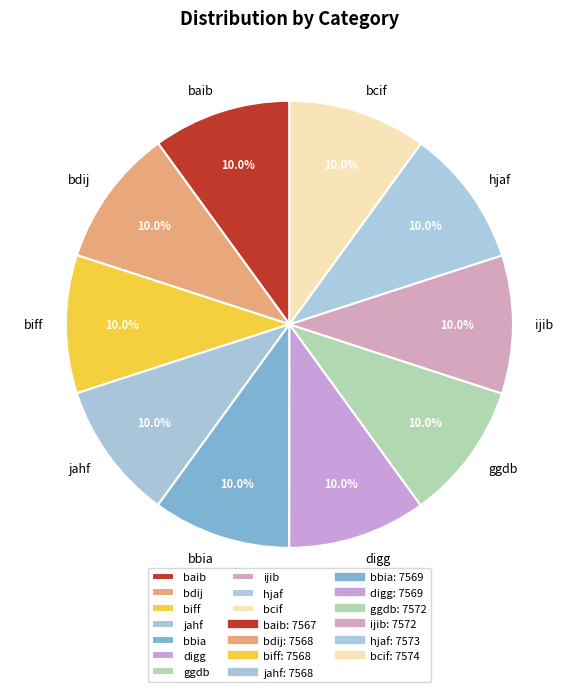

What percentage is the ijib slice, to the nearest percent?

10%